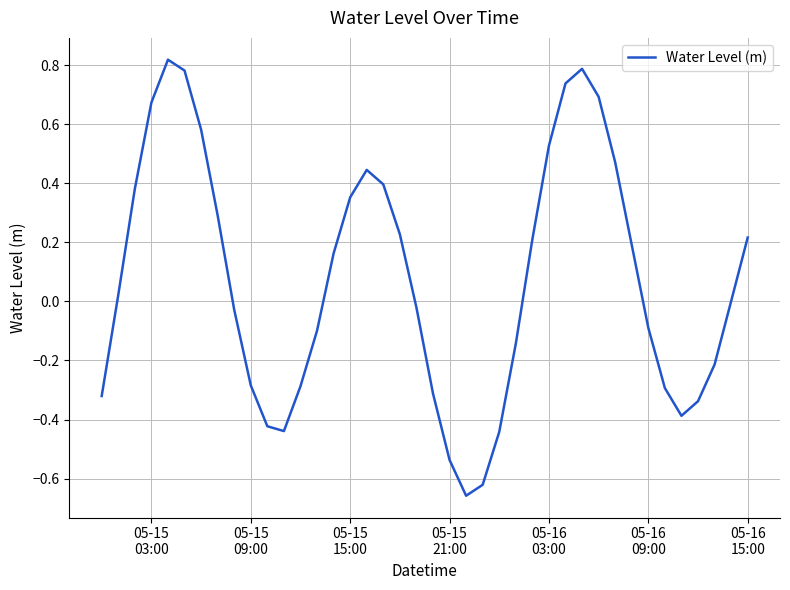

What is the difference between the maximum and minimum values?

1.5